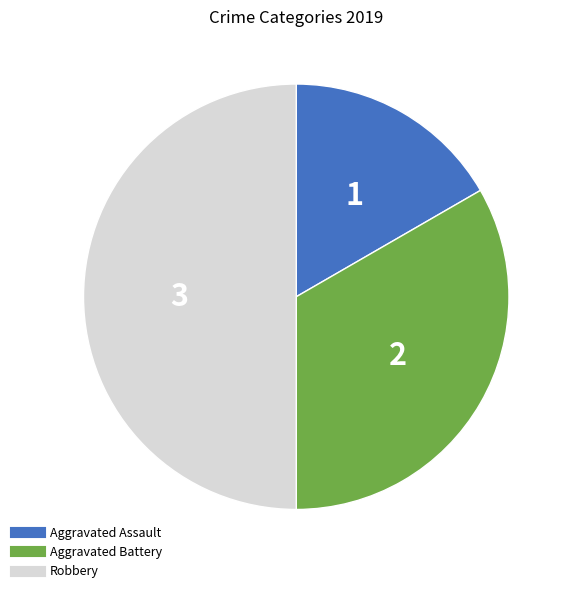

Do Robbery and Aggravated Assault together represent more than half of the pie?

Yes